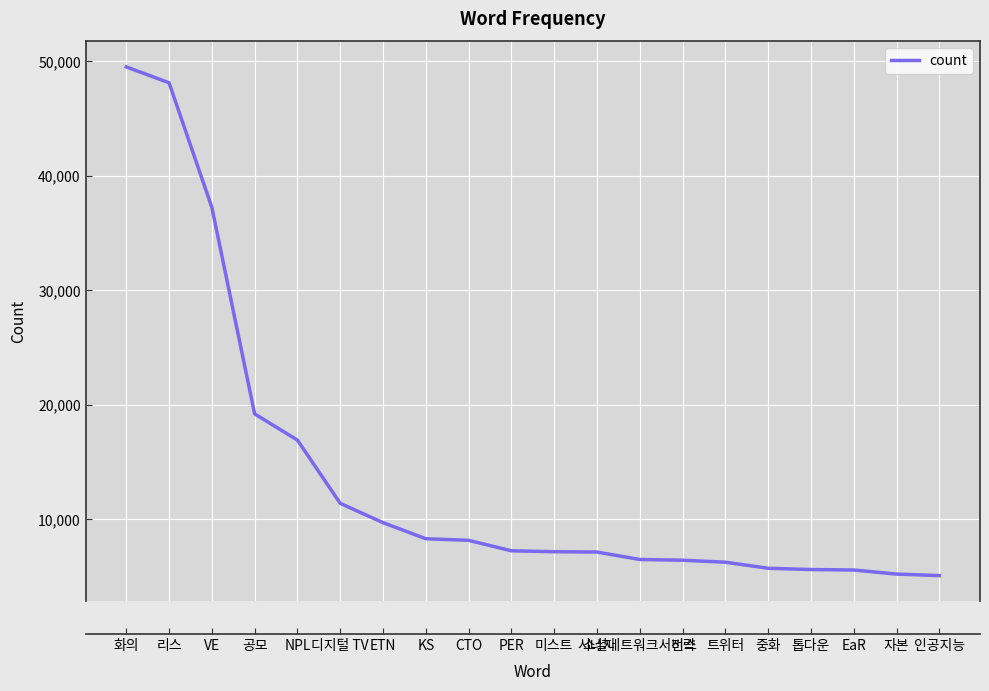

What is the maximum value shown in the chart?

49502